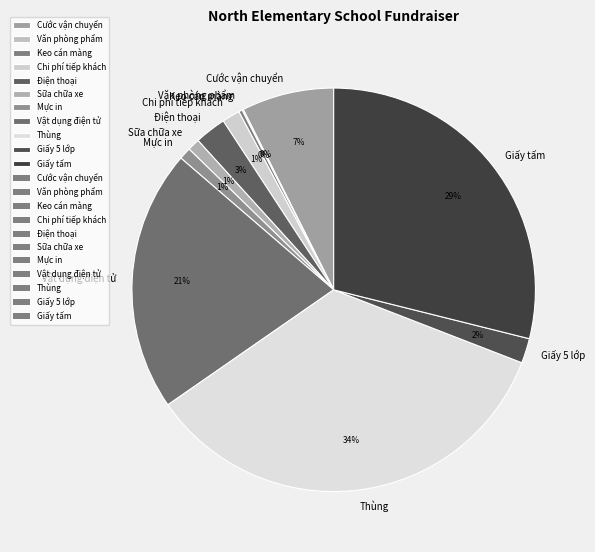

Combined, do Mực in and Vật dụng điện tử account for over 50%?

No